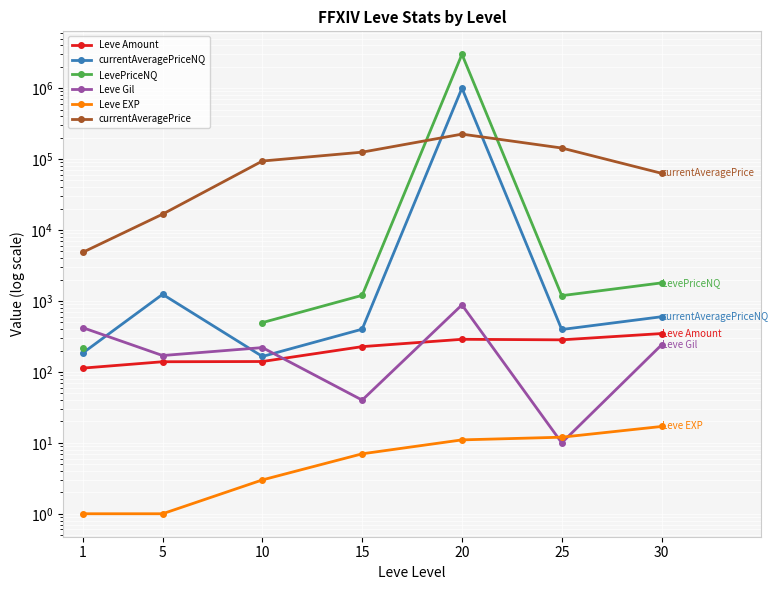

Is it true that Leve Gil equals 51.2 at 5?

False